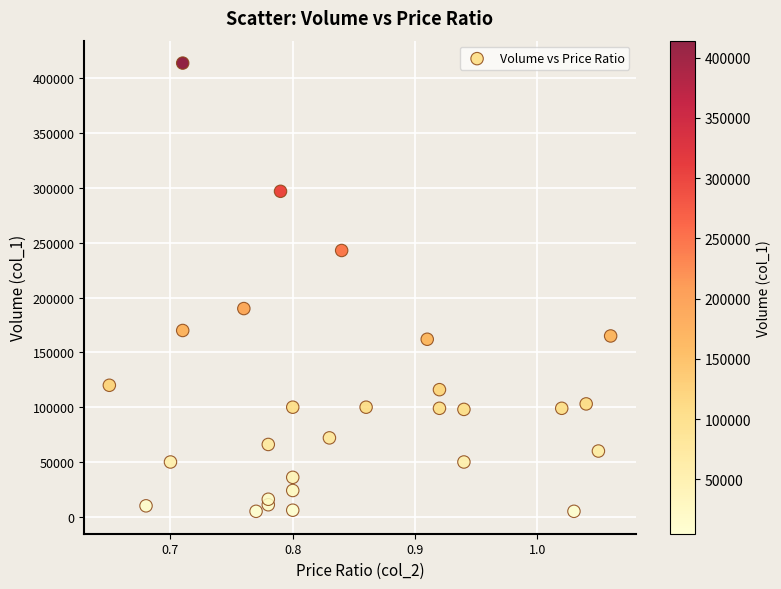

What Y value in the scatter plot is closest to 209500?

190000